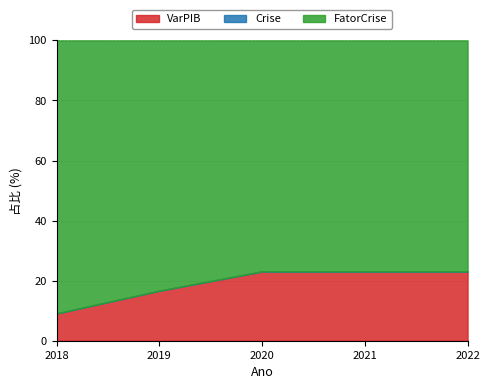

Count the number of data series in this chart.

3